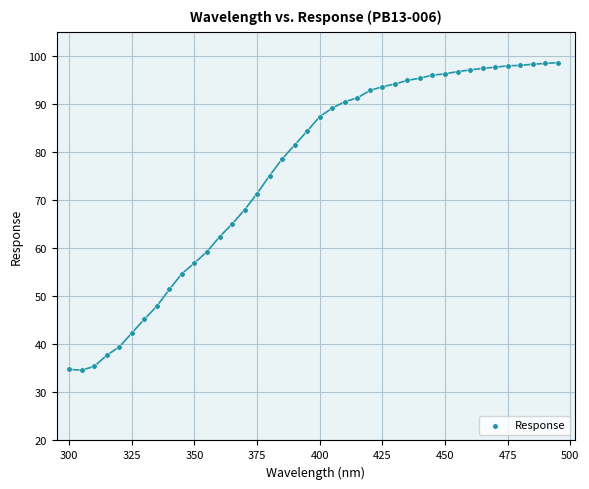

What is the range of Y values (max minus min)?

63.9